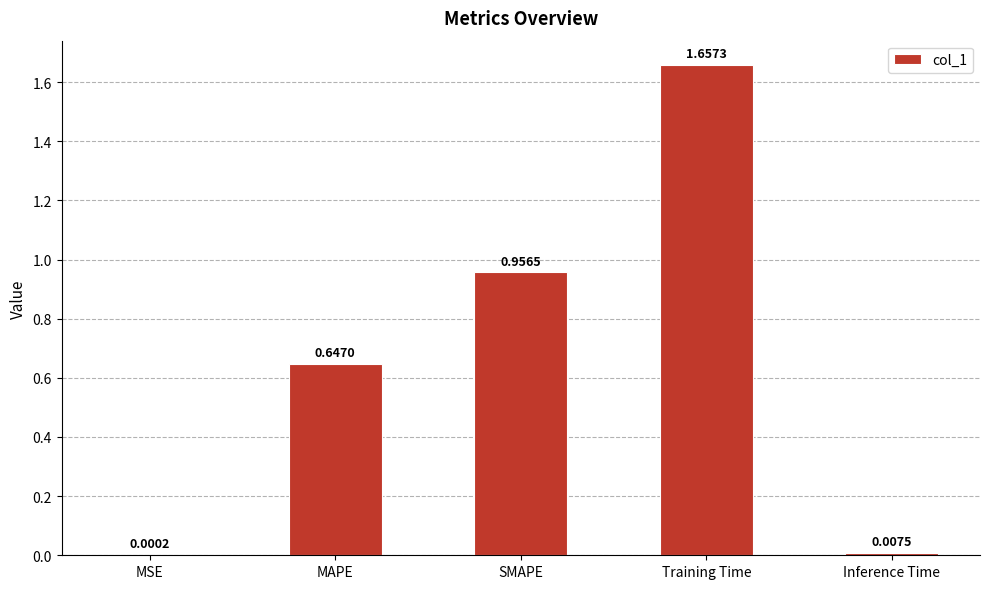

Which label corresponds to the largest value in the chart?

Training Time